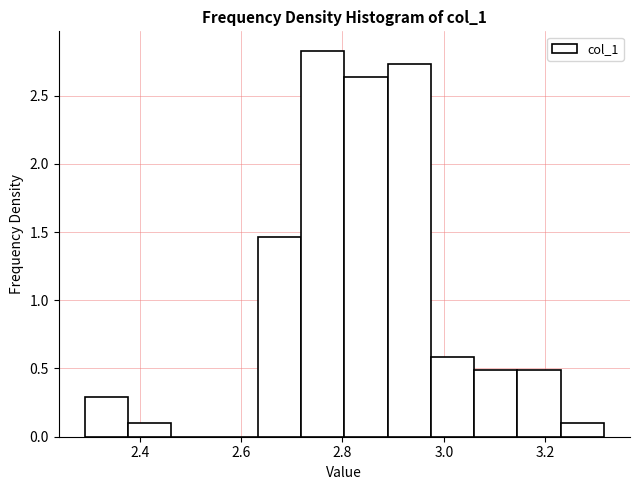

Over which range of the x-axis is the bar tallest?

2.72 to 2.80